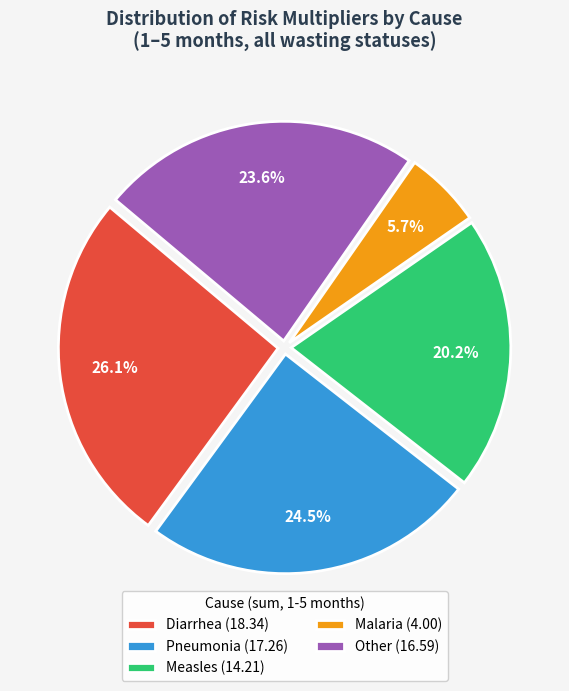

What is the smallest slice in the pie chart?

Malaria (4.00)